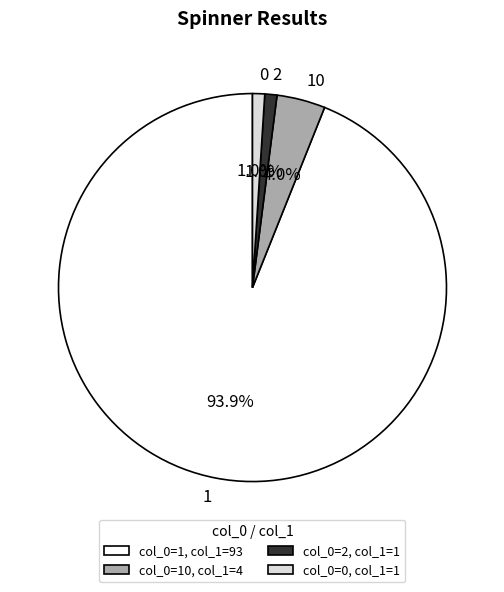

To the nearest percent, what is the difference between the 1 and 10 slice percentages?

90%